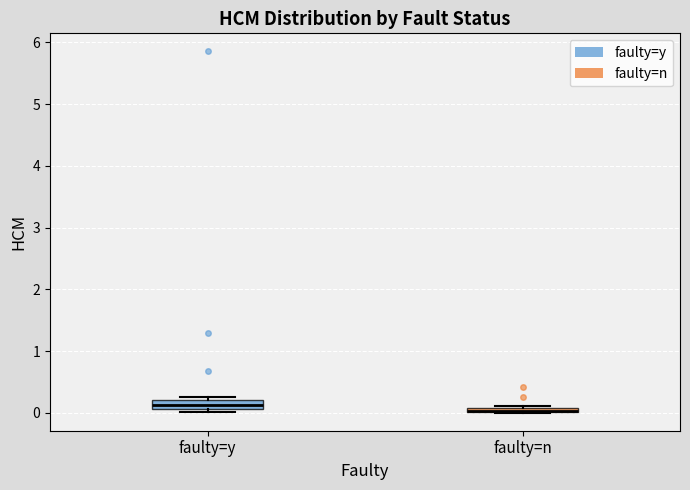

Where is the lower edge of the box for faulty=y on the y-axis? The values are not printed on the chart, so give them approximately, as read against the axis.

0.1